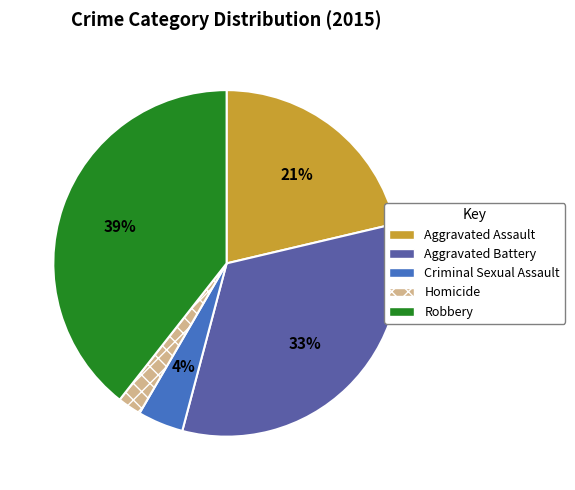

What is the ratio of the value at Homicide to the value at Aggravated Assault?

0.1